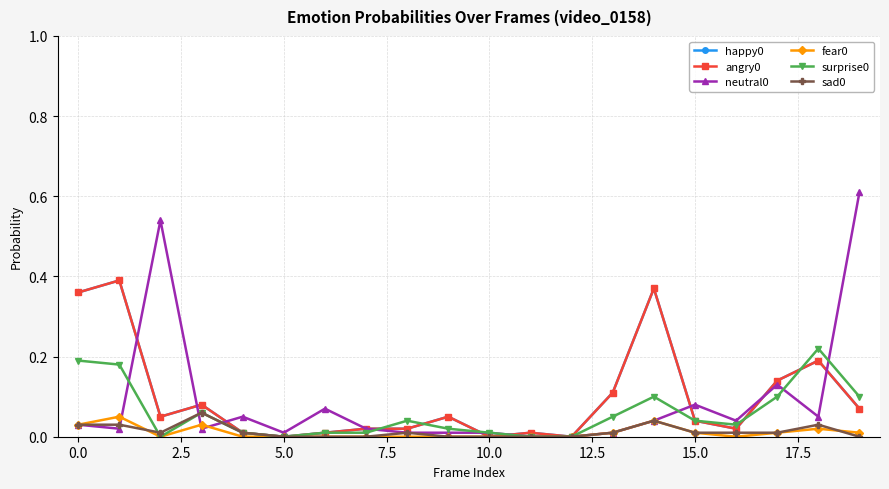

Does the chart have visible grid lines?

Yes